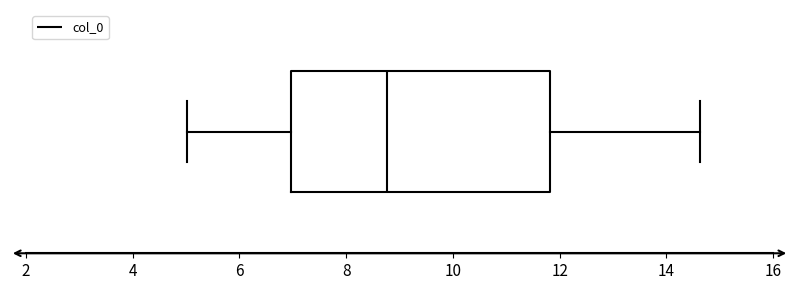

Where is the left edge of the box on the x-axis? The values are not printed on the chart, so give them approximately, as read against the axis.

7.0